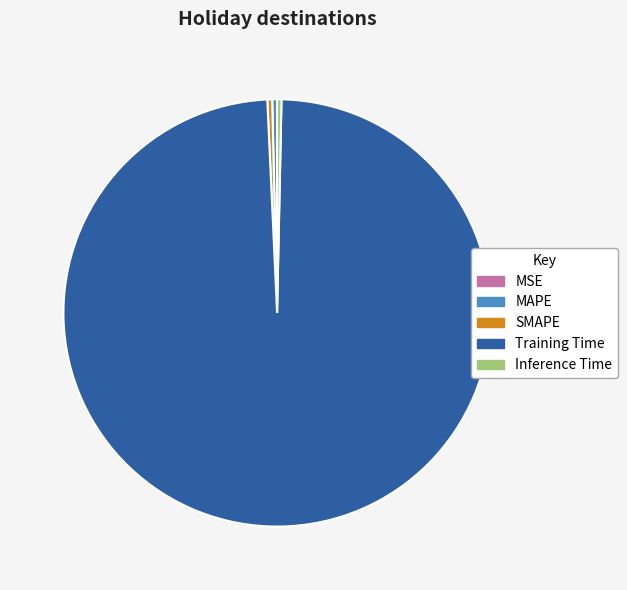

What is the majority slice?

Training Time